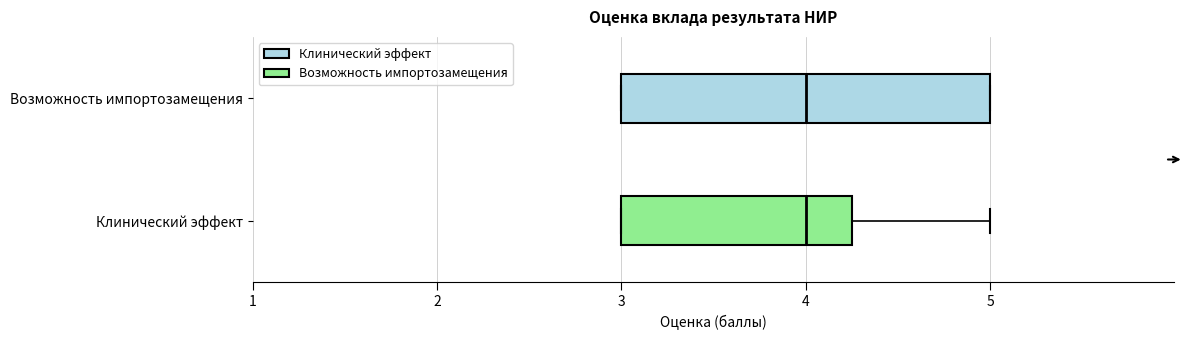

Reading bottom to top, read every box against the x-axis: the position of its median line, the range the box covers, and the ends of its whiskers. The values are not printed on the chart, so give them approximately, as read against the axis.

Клинический эффект: median 4.0, box 3.0 to 4.3, whiskers 3.0 to 5.0
Возможность импортозамещения: median 4.0, box 3.0 to 5.0, whiskers 3.0 to 5.0